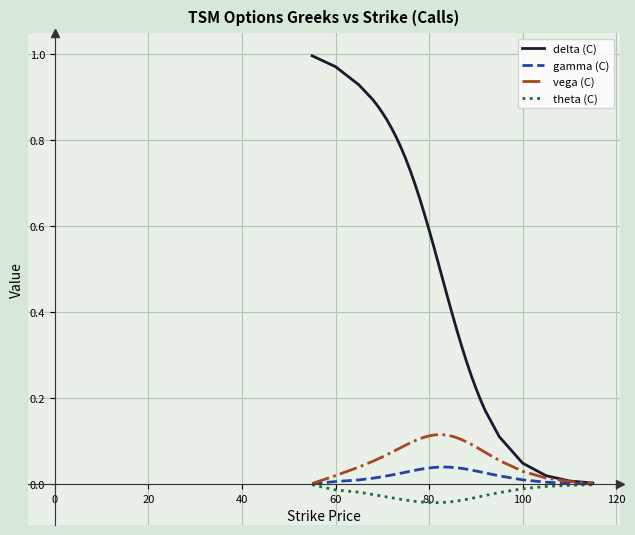

Which series has the largest total across all categories?

delta (C)